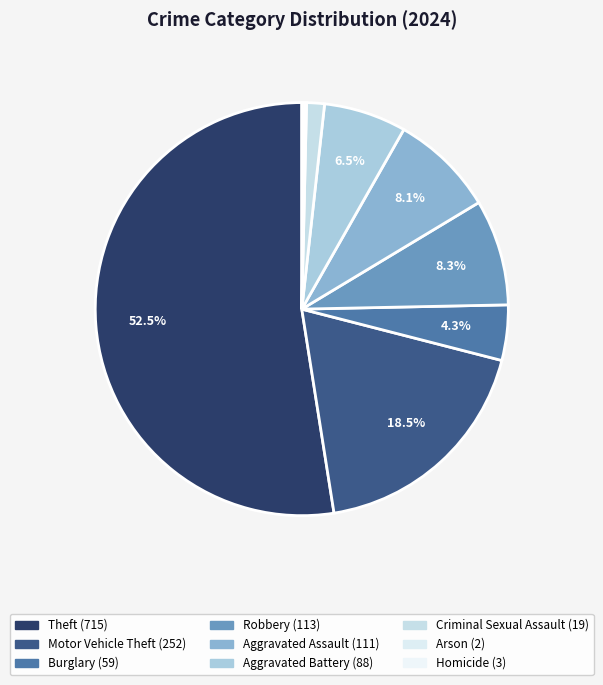

What is the change in value from Motor Vehicle Theft to Arson?

-250